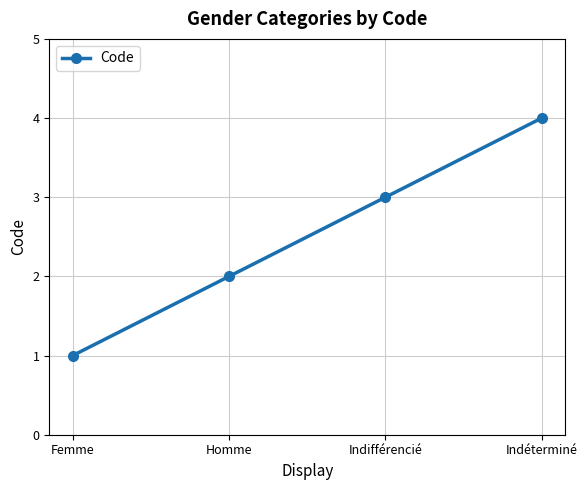

Which category has the lowest value across all series?

Femme